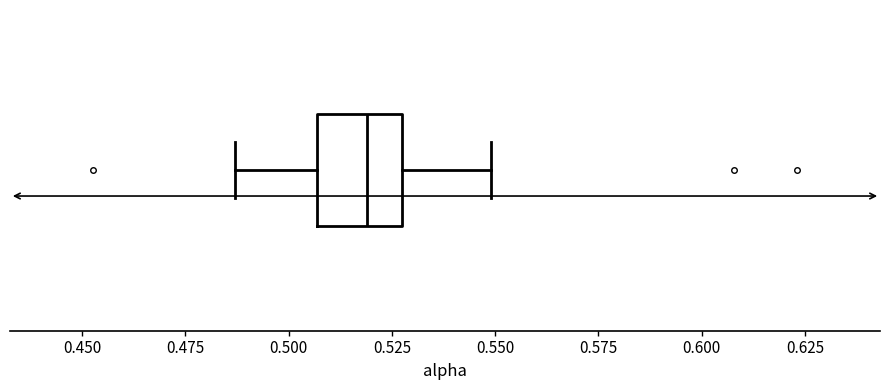

Where is the right edge of the box on the x-axis? The values are not printed on the chart, so give them approximately, as read against the axis.

0.525